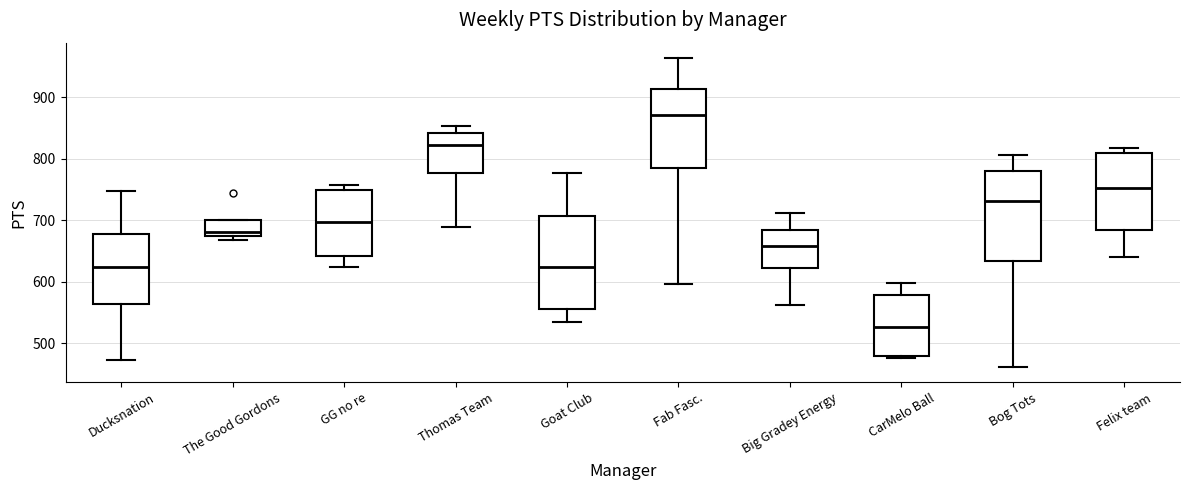

Reading left to right, read every box against the y-axis: the position of its median line, the range the box covers, and the ends of its whiskers. The values are not printed on the chart, so give them approximately, as read against the axis.

Ducksnation: median 620, box 560 to 680, whiskers 470 to 750
The Good Gordons: median 680, box 670 to 700, whiskers 670 (just below the box's lower edge) to 700
GG no re: median 700, box 640 to 750, whiskers 620 to 760
Thomas Team: median 820, box 780 to 840, whiskers 690 to 850
Goat Club: median 620, box 560 to 710, whiskers 540 to 780
Fab Fasc.: median 870, box 780 to 910, whiskers 600 to 960
Big Gradey Energy: median 660, box 620 to 680, whiskers 560 to 710
CarMelo Ball: median 530, box 480 to 580, whiskers 480 (just below the box's lower edge) to 600
Bog Tots: median 730, box 630 to 780, whiskers 460 to 810
Felix team: median 750, box 680 to 810, whiskers 640 to 820